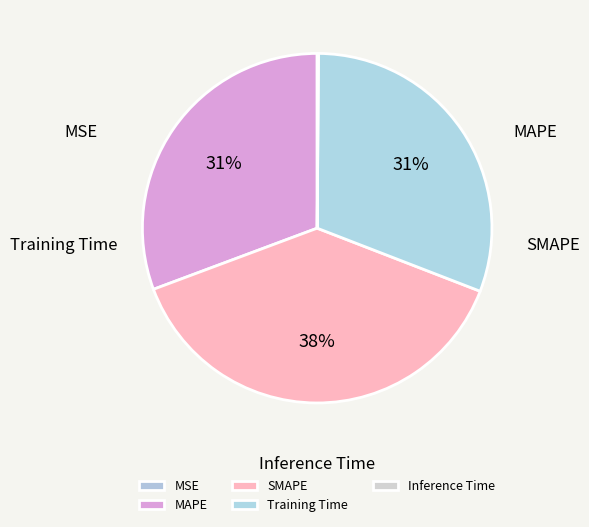

To the nearest percent, what is the average slice percentage?

20%